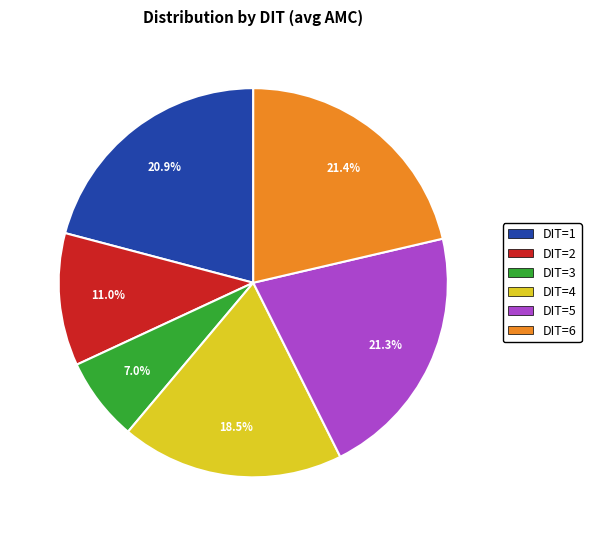

What percentage is NOT represented by DIT=3?

93.0%